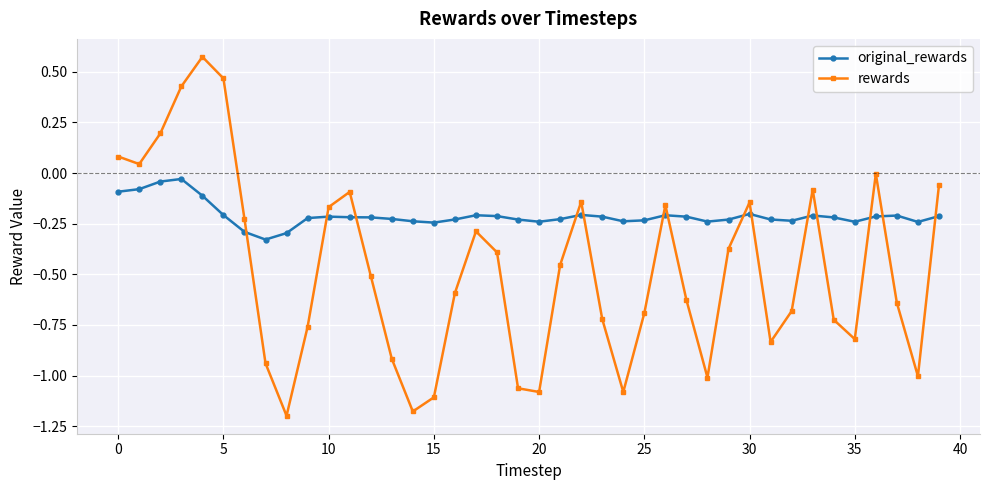

Rank the series by their maximum value, from lowest to highest.

original_rewards, rewards